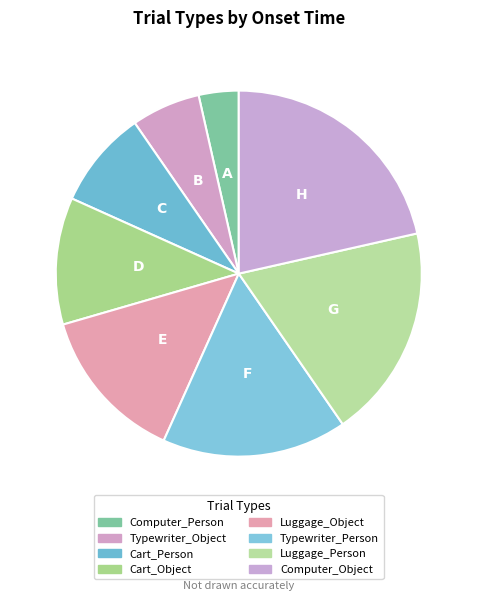

Count the number of slices in the pie.

8